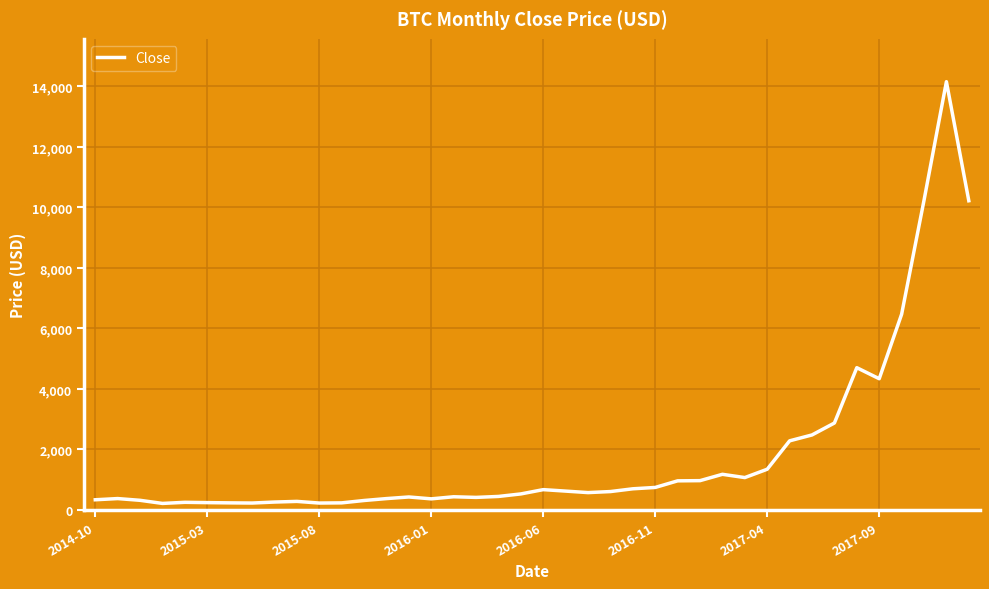

What is the difference between the maximum and minimum values?

13938.9